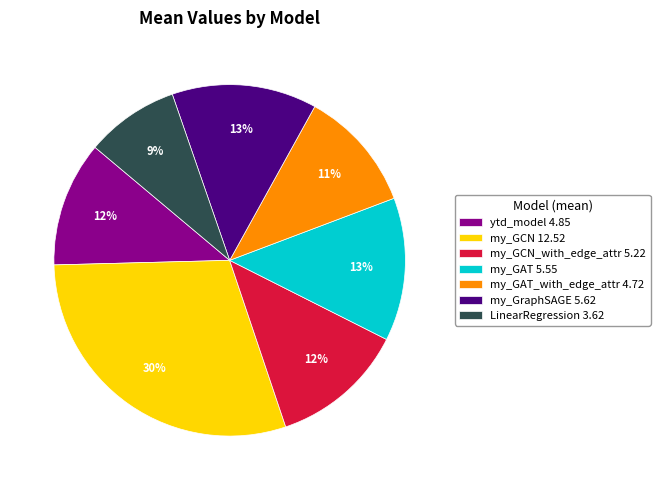

To the nearest percent, what is the combined percentage of my_GraphSAGE 5.62 and my_GCN 12.52?

43%